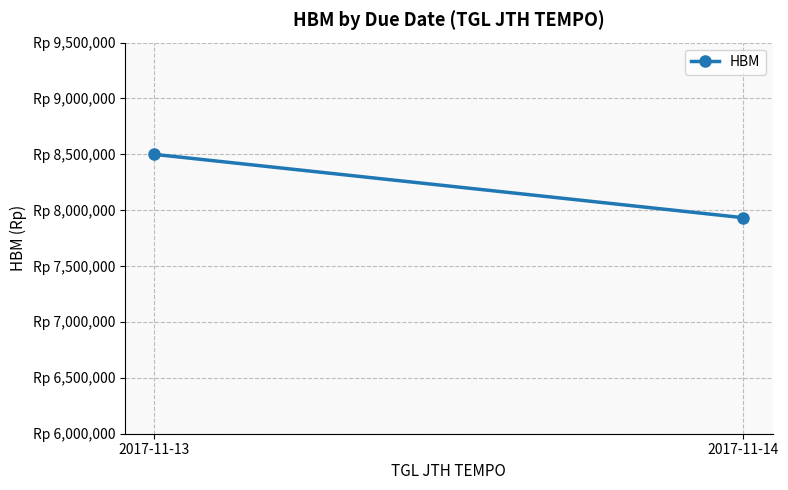

The chart shows a value of 4224597 at 2017-11-13. True or false?

False